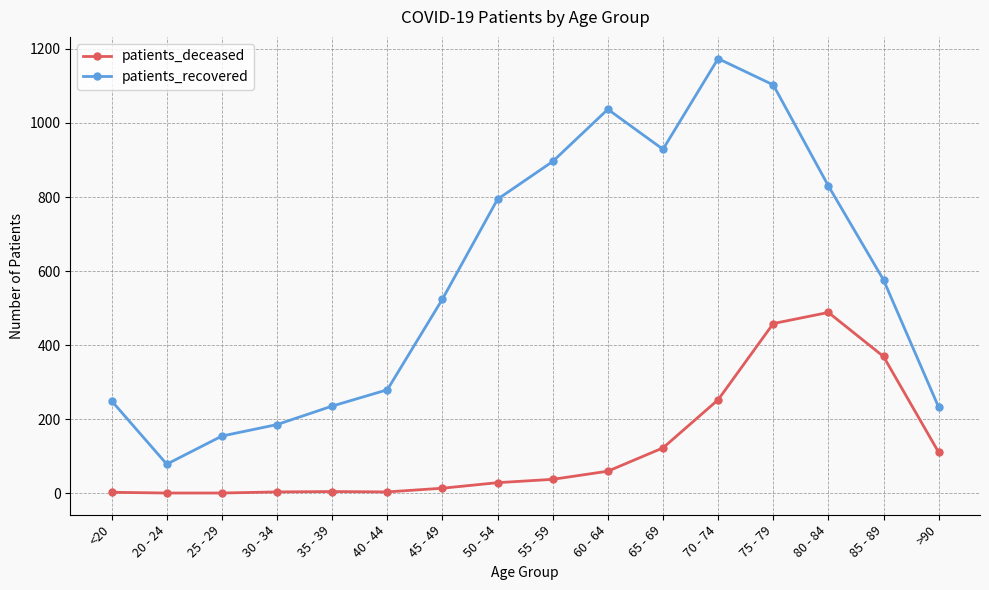

What are all the series names shown in the legend?

patients_deceased, patients_recovered